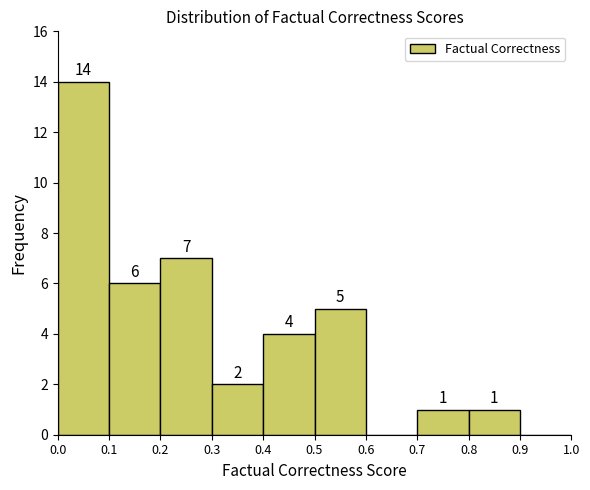

Over which range of the x-axis is the bar tallest?

0.0 to 0.1